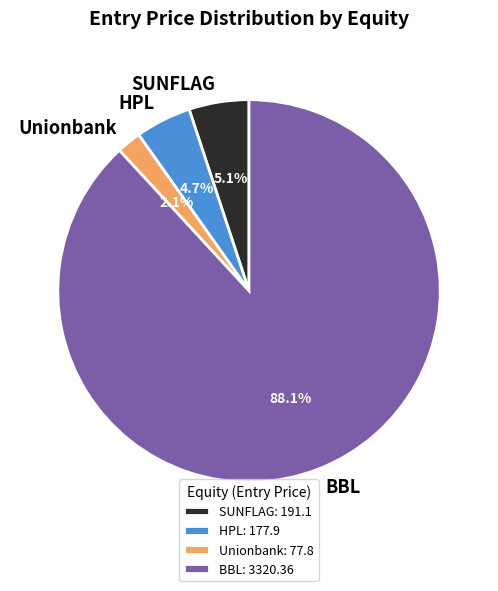

Combined, do BBL and Unionbank account for over 50%?

Yes